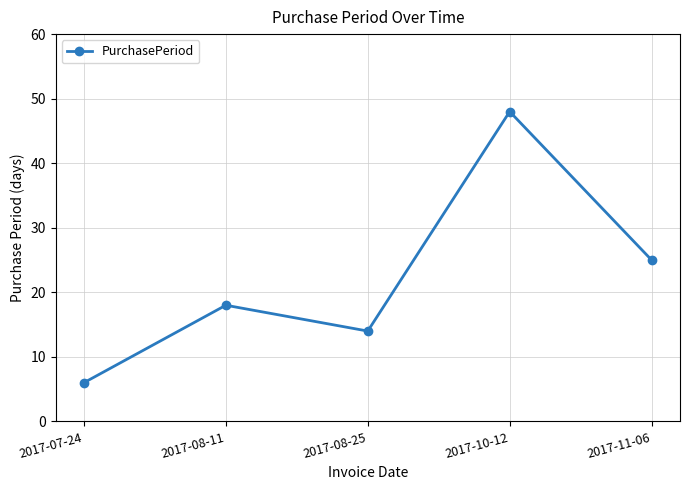

Does the chart have visible grid lines?

Yes